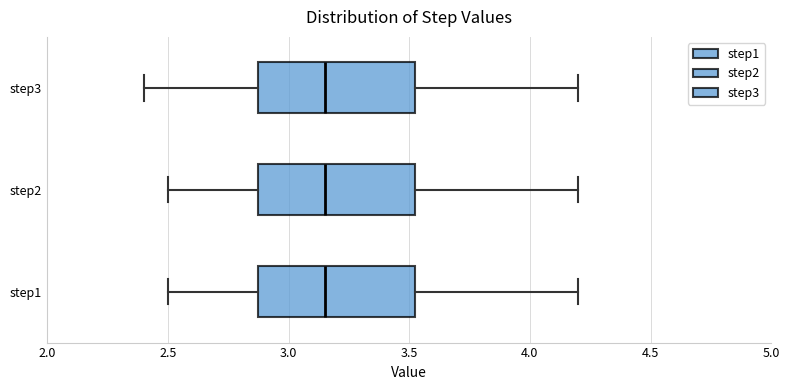

Reading bottom to top, transcribe this box plot: for each box, give where its median line is, the range the box spans, and where its two whiskers end, as read against the x-axis. The values are not printed on the chart, so give them approximately, as read against the axis.

step1: median 3.15, box 2.90 to 3.55, whiskers 2.50 to 4.20
step2: median 3.15, box 2.90 to 3.55, whiskers 2.50 to 4.20
step3: median 3.15, box 2.90 to 3.55, whiskers 2.40 to 4.20